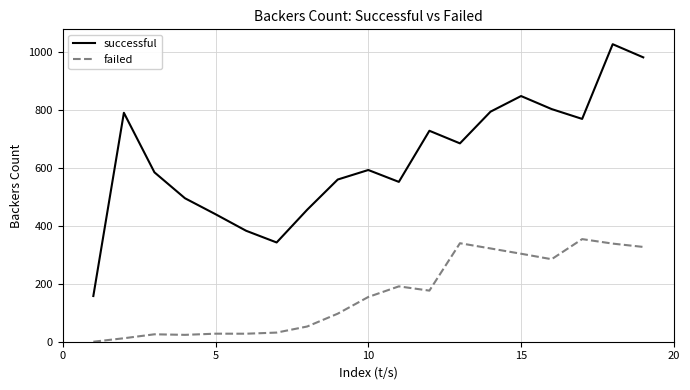

What are all the series names shown in the legend?

successful, failed